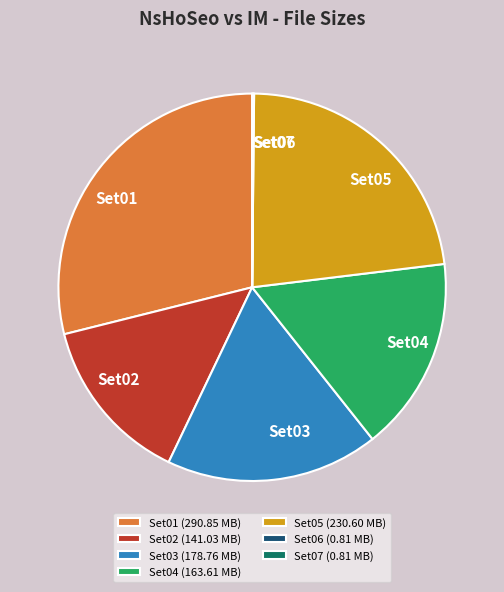

Does any single category account for the majority?

No